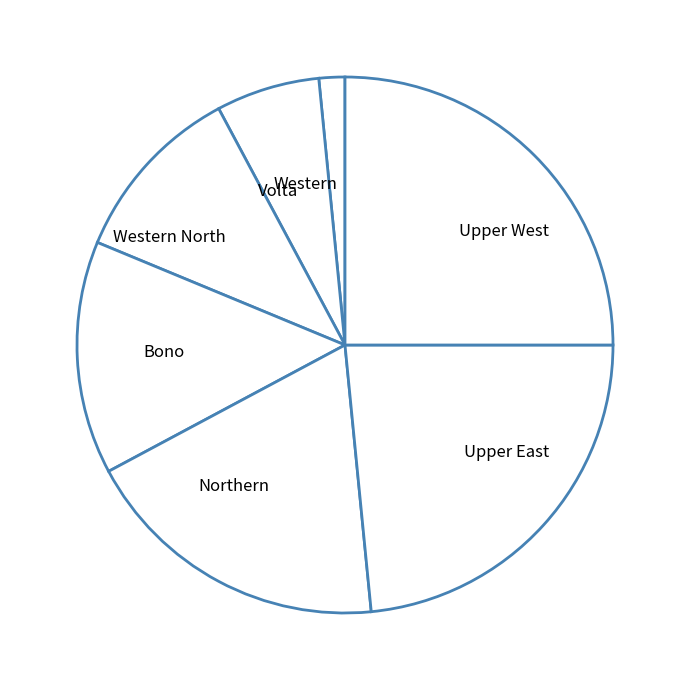

How many segments does this pie chart have?

7